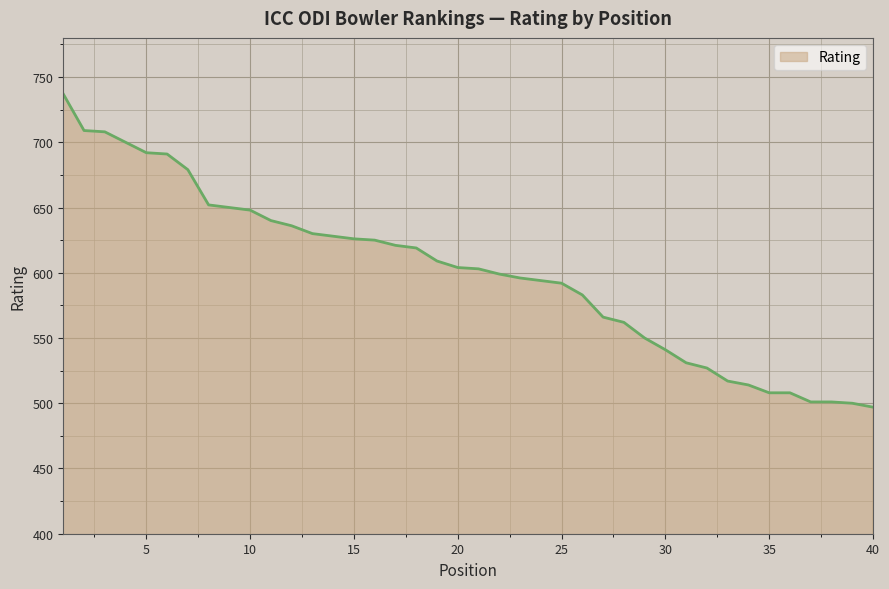

Does the chart have visible grid lines?

Yes